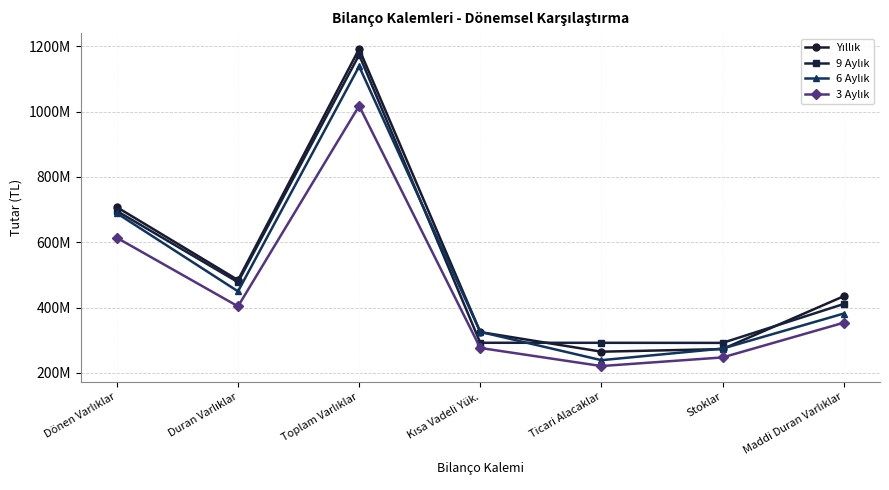

What is the smallest value displayed?

220991853